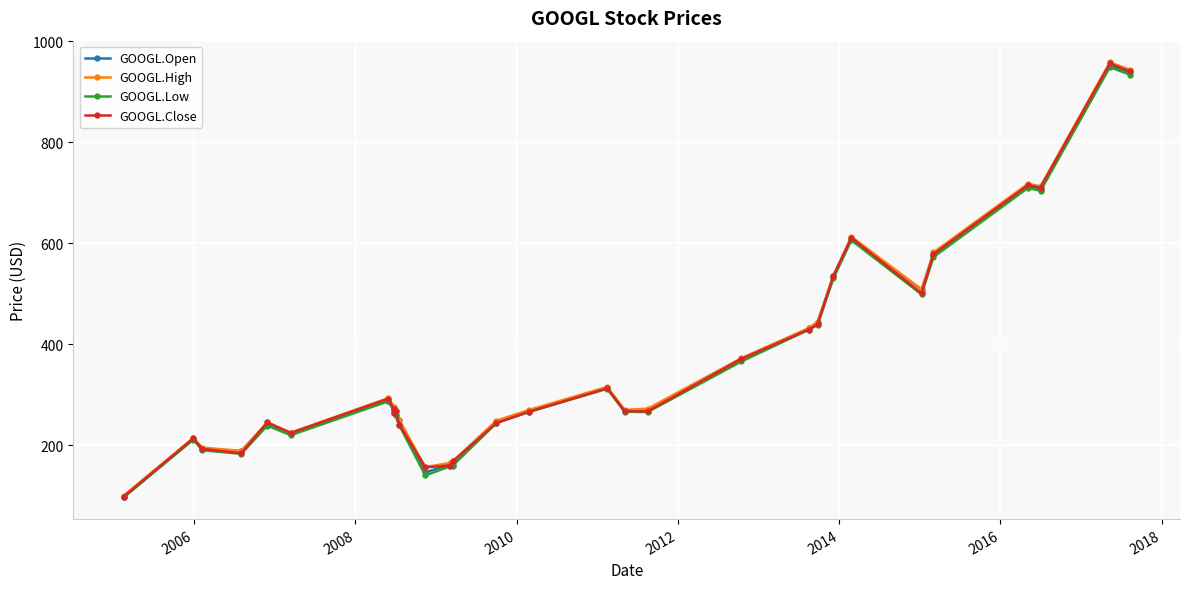

What is the value of the GOOGL.Open point at the 3rd from the left?

192.8